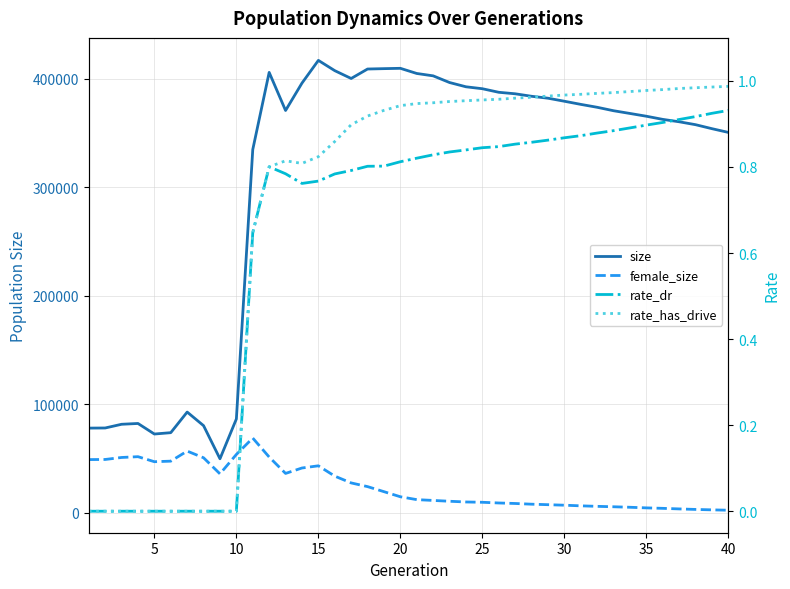

What is the average value of the rate_has_drive series?

0.7